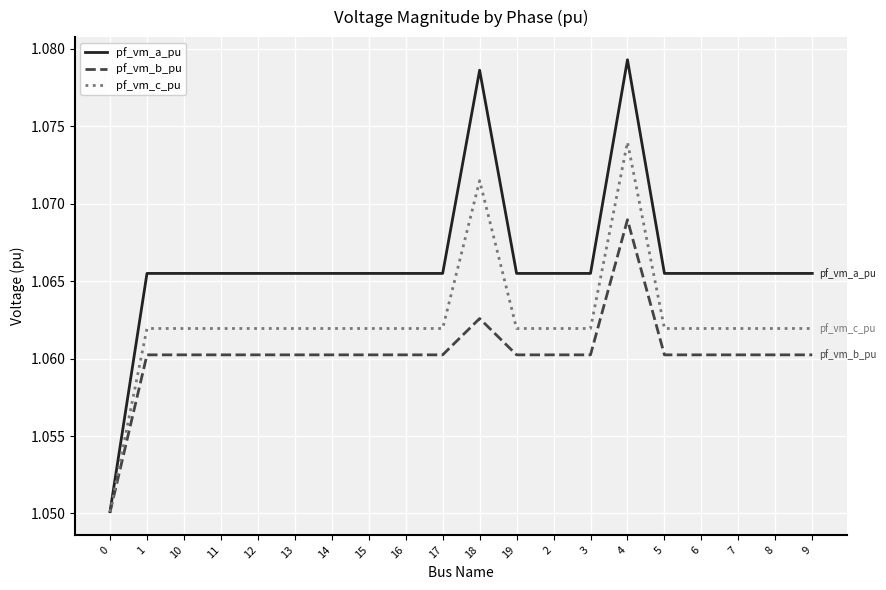

Between 13 and 18, which series saw the biggest shift?

pf_vm_a_pu